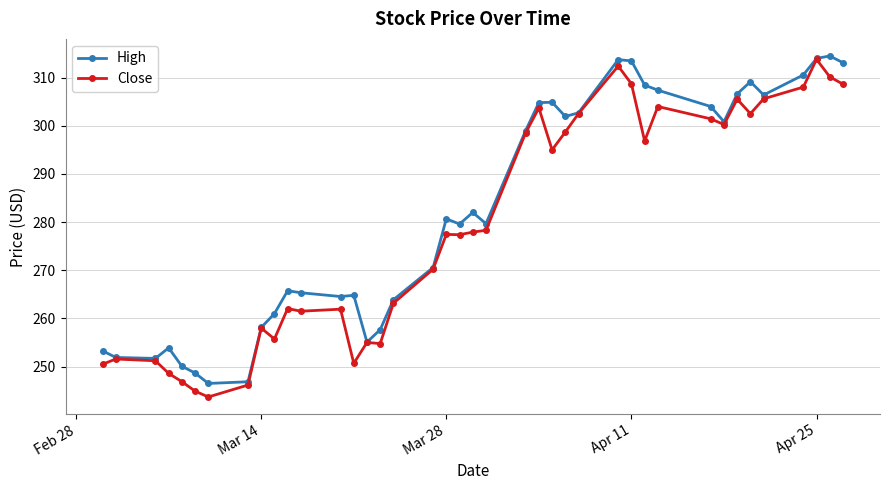

What is the minimum value shown in the chart?

243.7